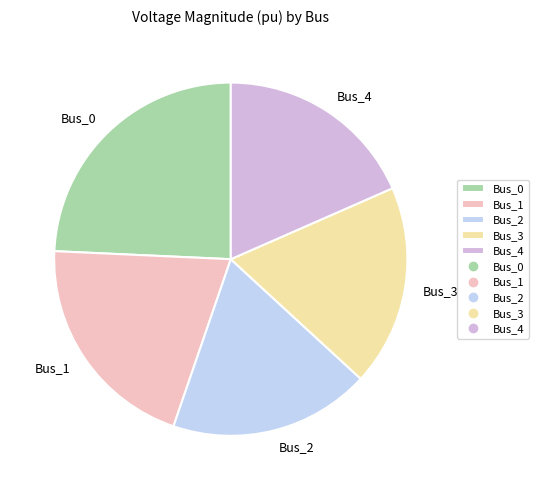

Is Bus_2 the majority of the pie?

No